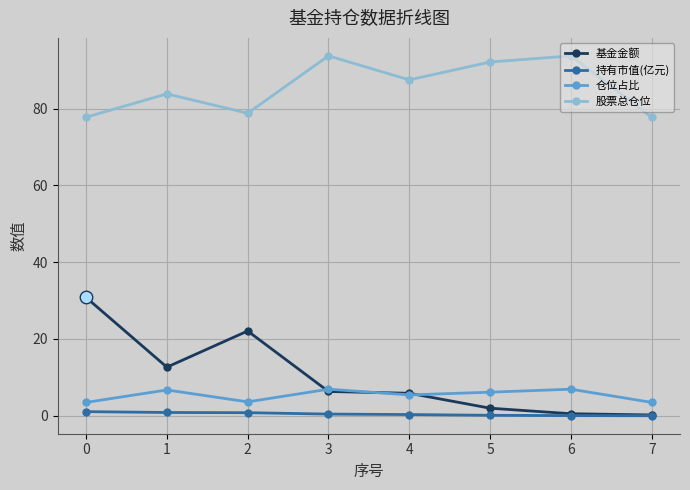

What is the difference between the maximum and minimum values in the 仓位占比 series?

3.4